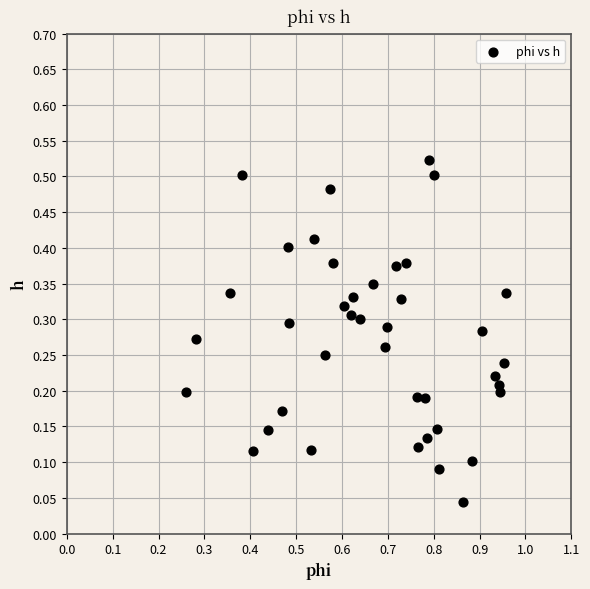

What is the range of X values (max minus min)?

0.7